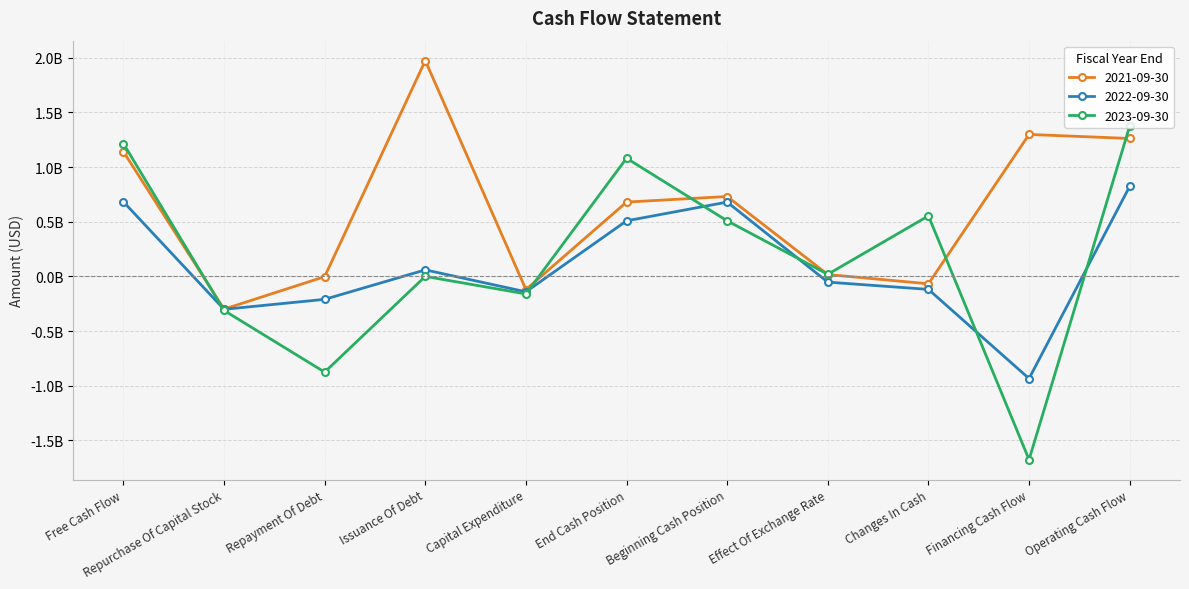

How many values in 2023-09-30 are below zero?

4